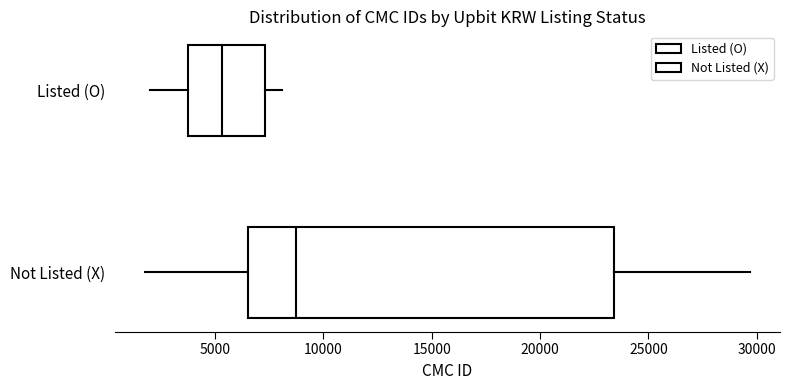

Comparing the boxes themselves (not the whiskers), which one is the widest?

Not Listed (X)